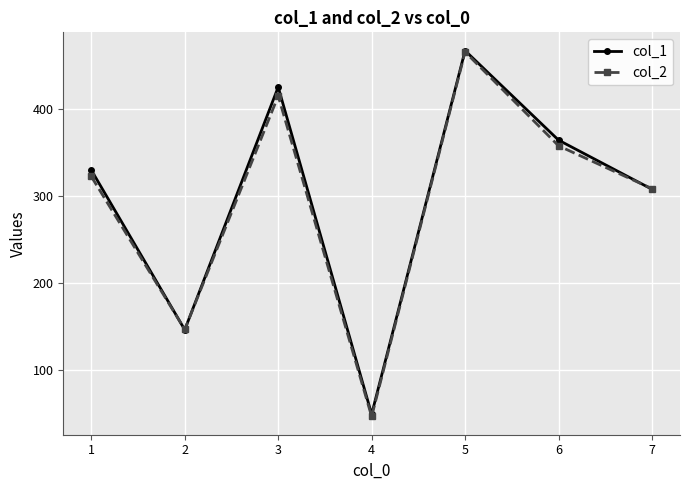

What is the value of the col_2 point at the 7th from the left?

308.0